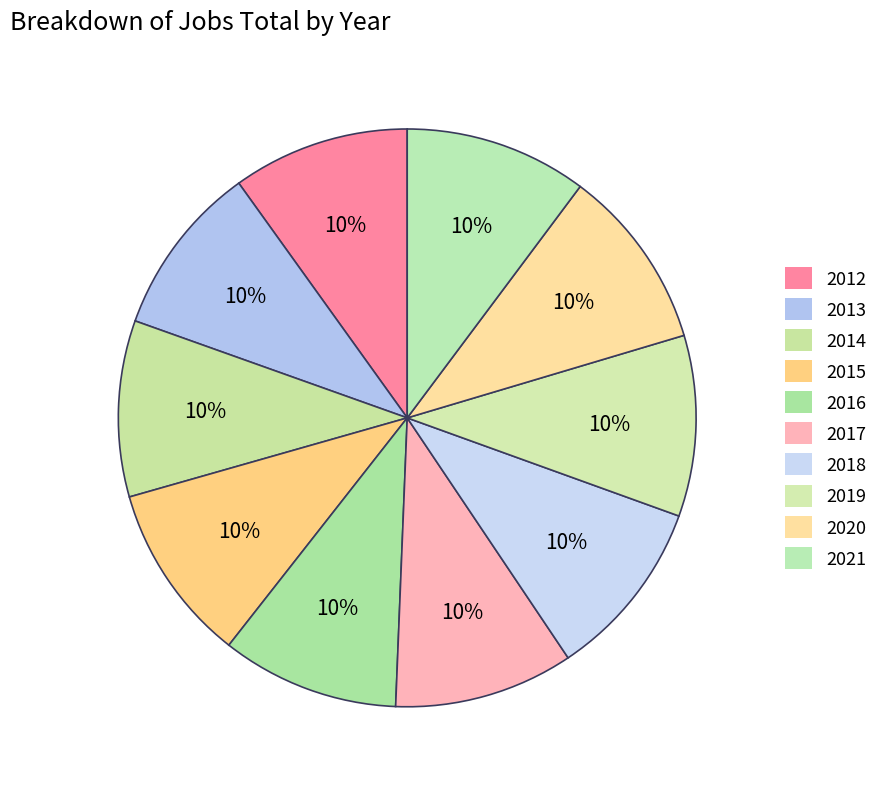

How many segments does this pie chart have?

10